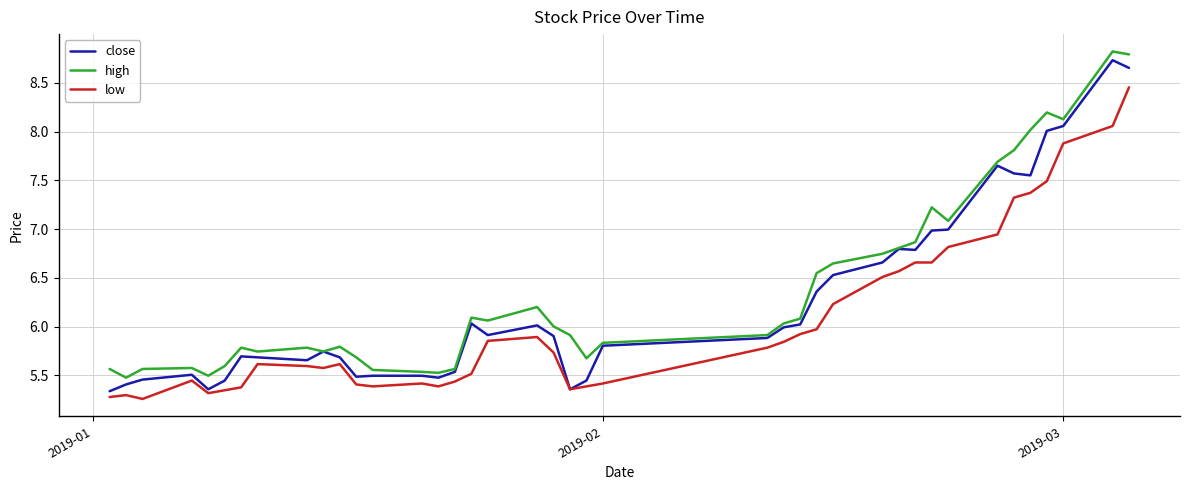

What is the maximum value for high?

8.8